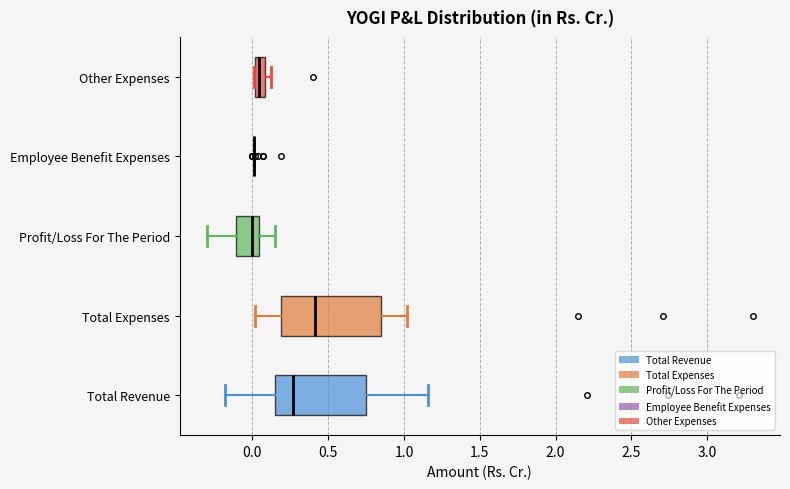

Comparing the boxes themselves (not the whiskers), which one is the widest?

Total Expenses